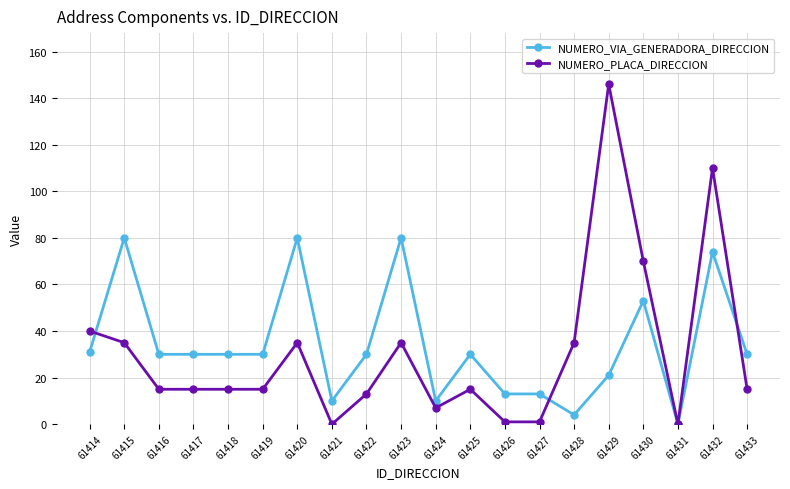

Is it true that NUMERO_PLACA_DIRECCION equals 35 at 61423?

True